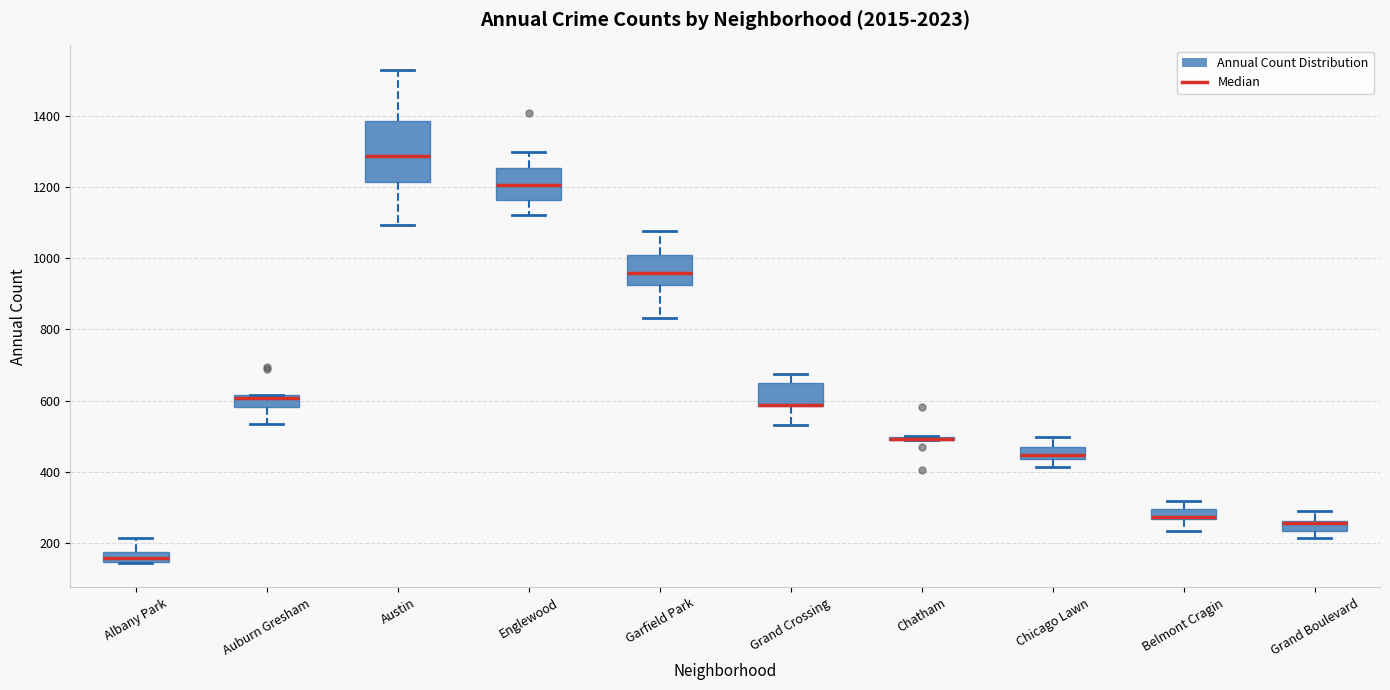

Which box is the tallest, from its lower edge to its upper edge?

Austin